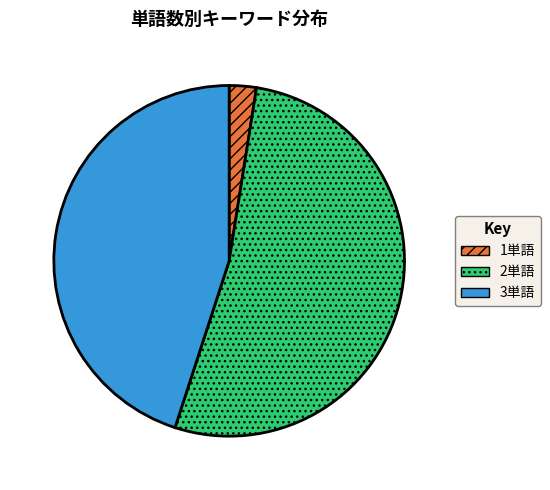

Combined, do 3単語 and 1単語 account for over 50%?

No